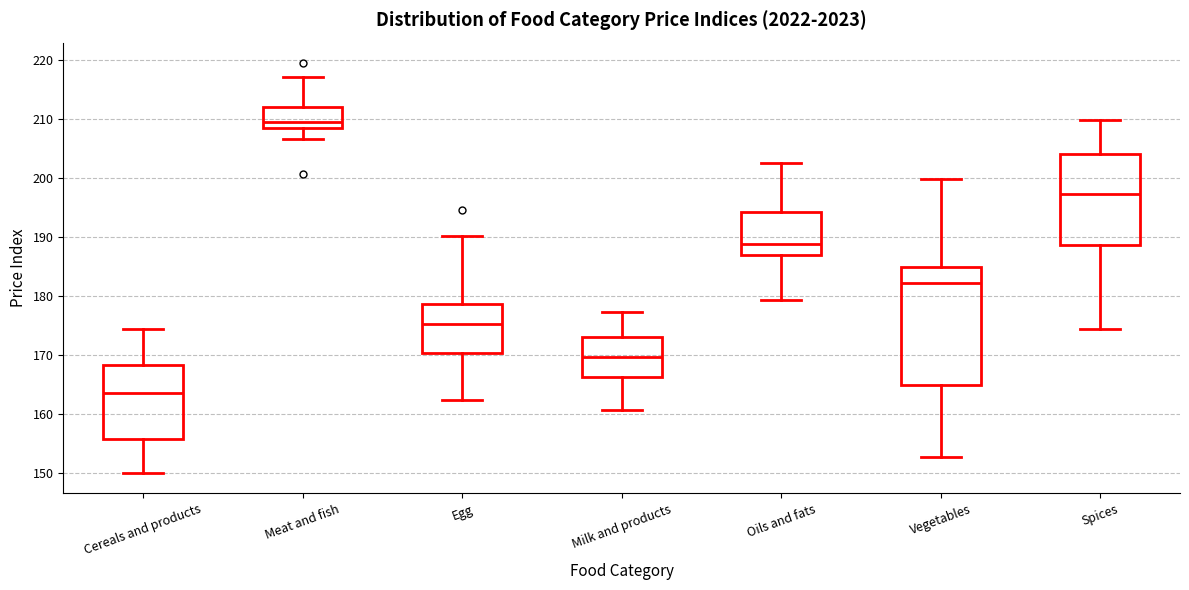

Which box has the highest median line?

Meat and fish